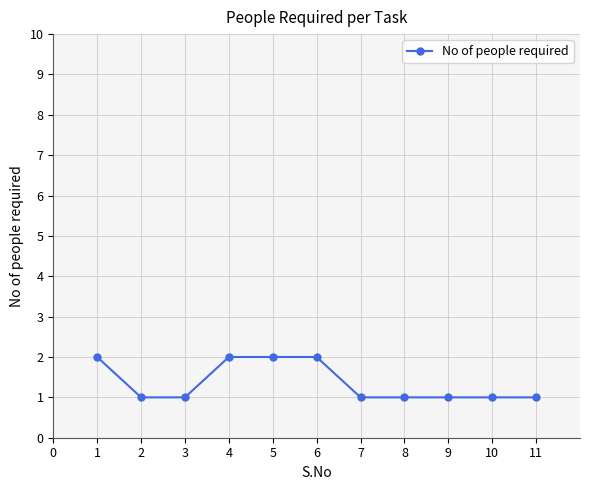

What is the value of the 11th point from the left?

1